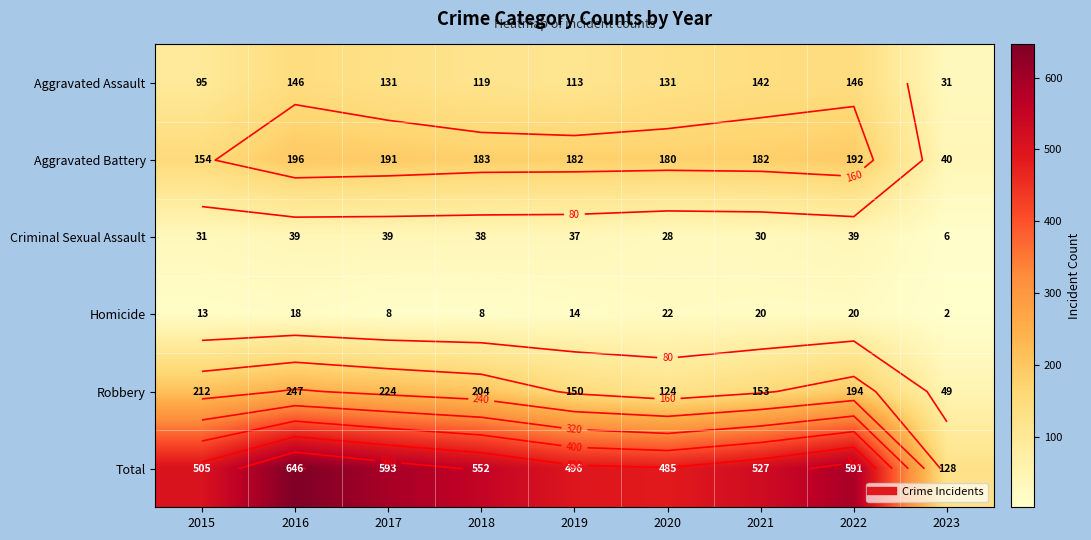

Rank the series at 2023 from highest to lowest value.

Total, Robbery, Aggravated Battery, Aggravated Assault, Criminal Sexual Assault, Homicide